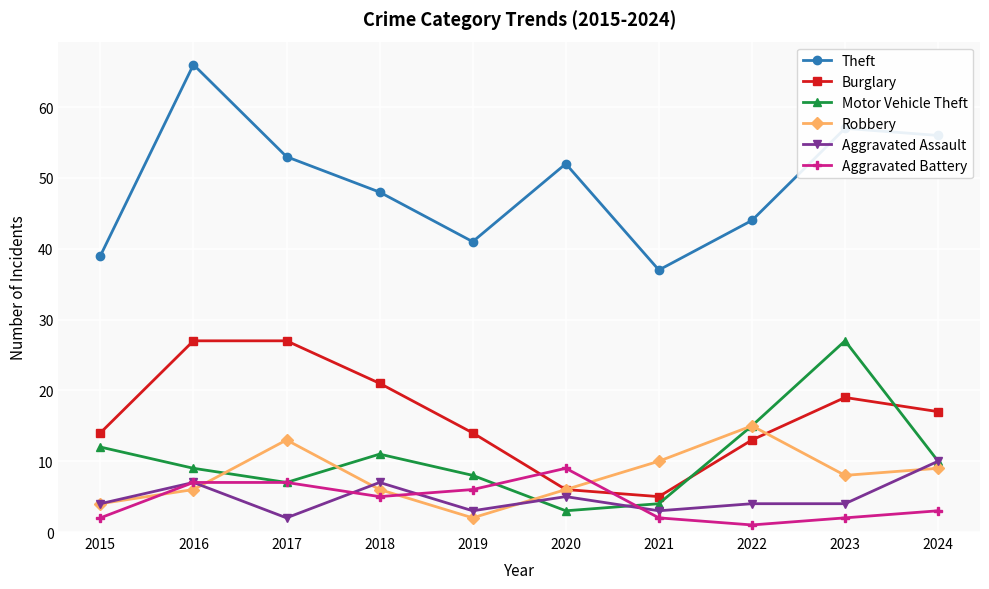

The value of Aggravated Assault at 2016 is 7. True or false?

True